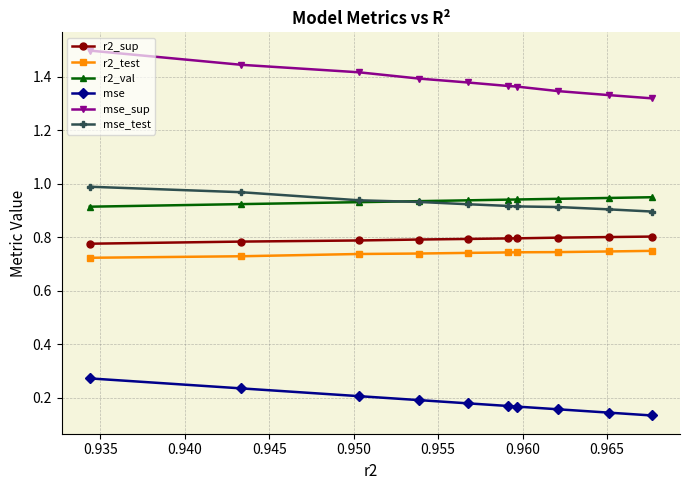

Which series has the largest range (max minus min)?

mse_sup